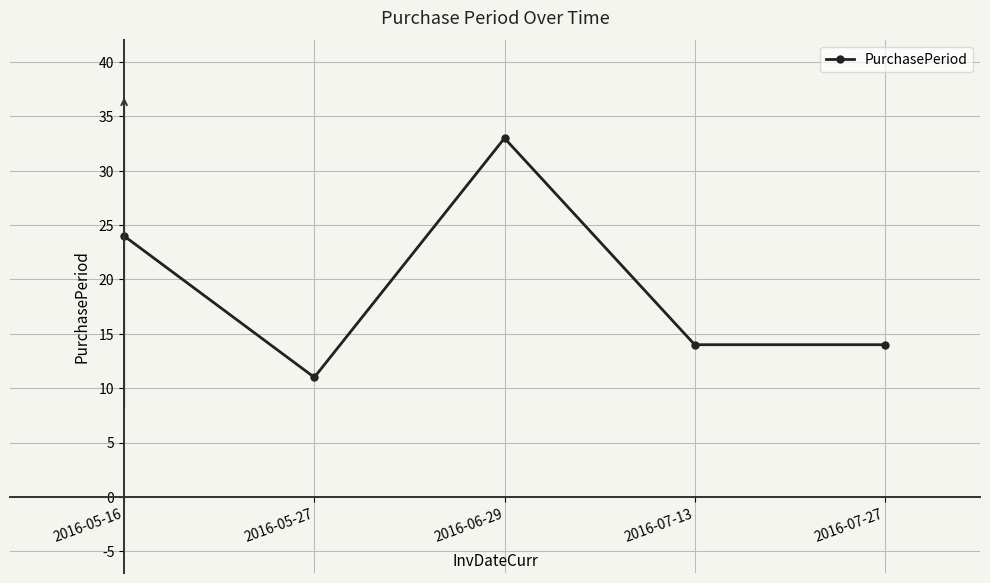

Reading left to right, list all the values displayed in this chart.

2016-05-16=24	2016-05-27=11	2016-06-29=33	2016-07-13=14	2016-07-27=14